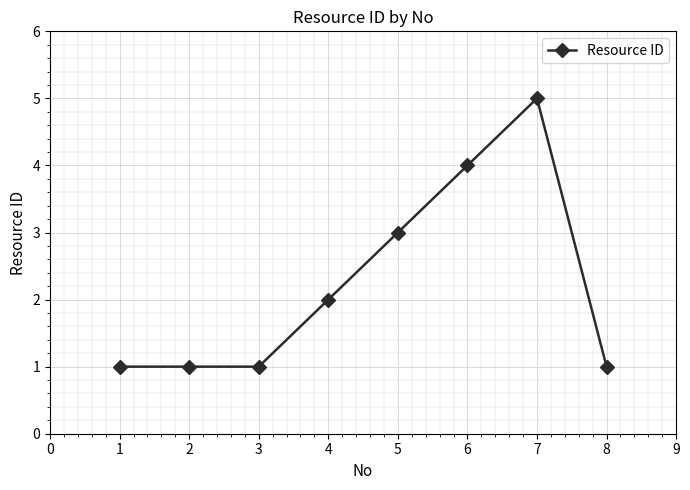

What is the difference between the maximum and minimum values?

4